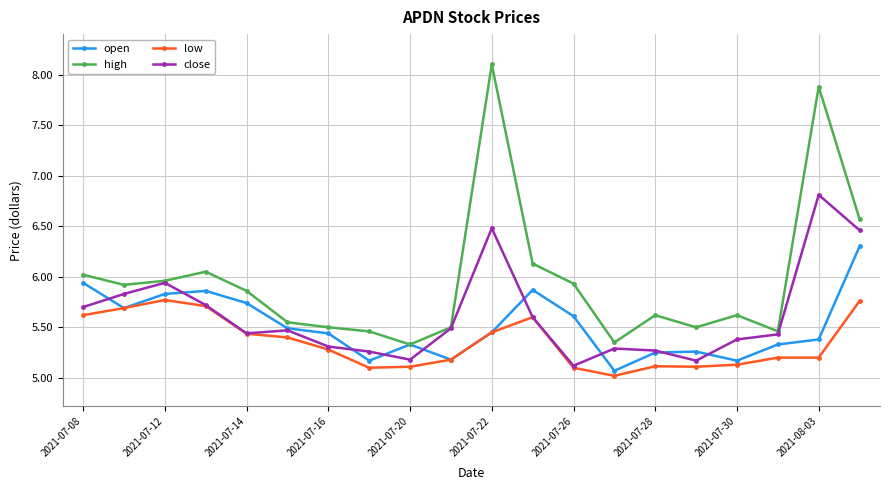

What is the value of the low point at the 16th from the left?

5.1